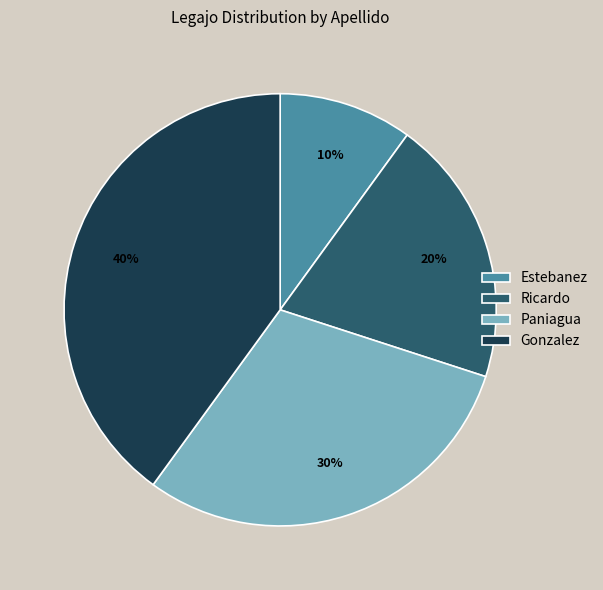

To the nearest percent, what is the combined percentage of Gonzalez and Estebanez?

50%